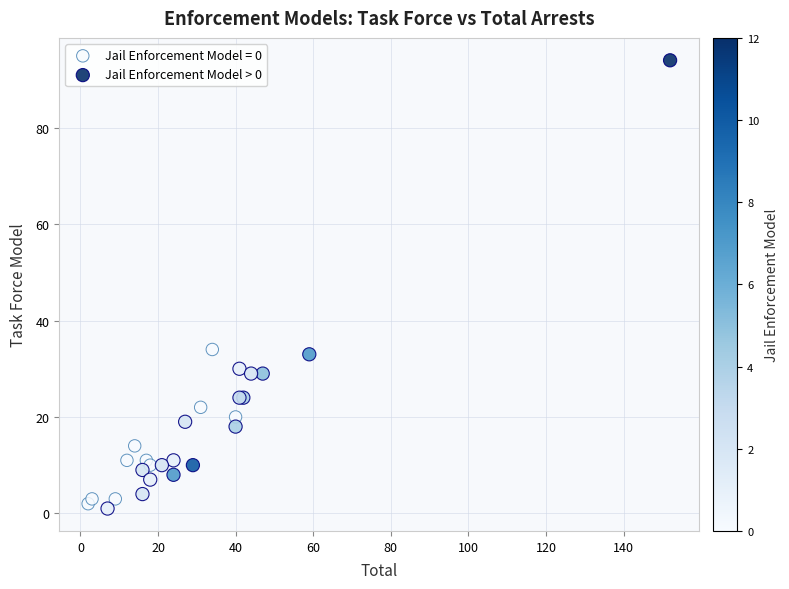

Which series contains the highest Y value?

Jail Enforcement Model > 0